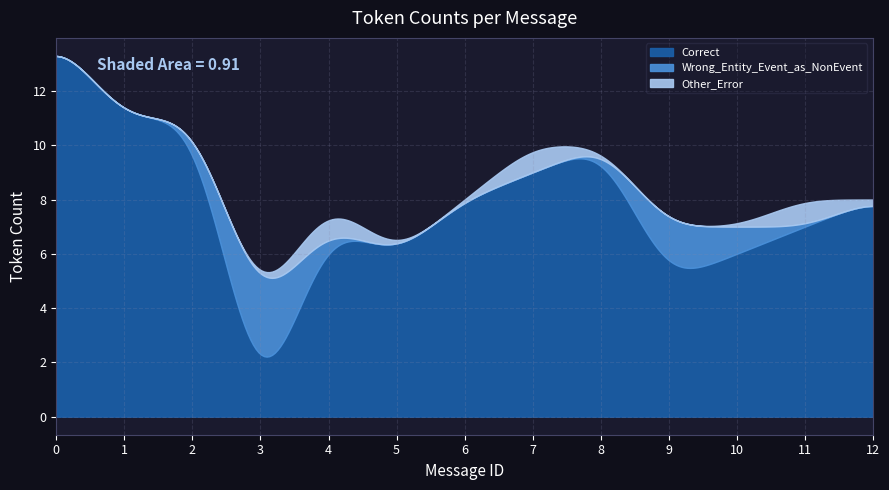

What is the maximum value for Correct?

13.3